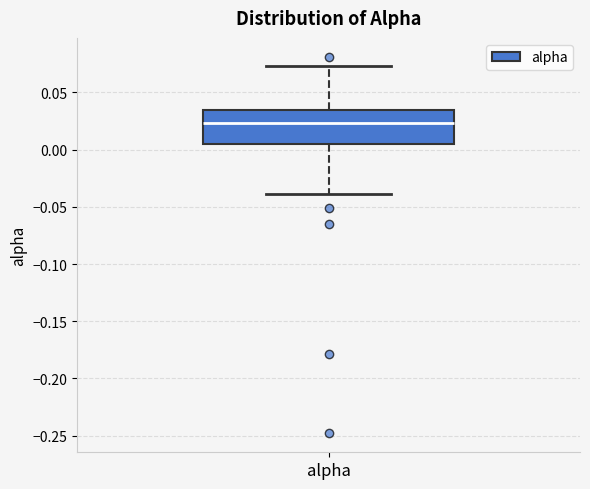

Read this box plot against the y-axis: the position of the median line, the range covered by the box, and the ends of both whiskers. The values are not printed on the chart, so give them approximately, as read against the axis.

median 0.025, box 0.005 to 0.035, whiskers -0.040 to 0.075